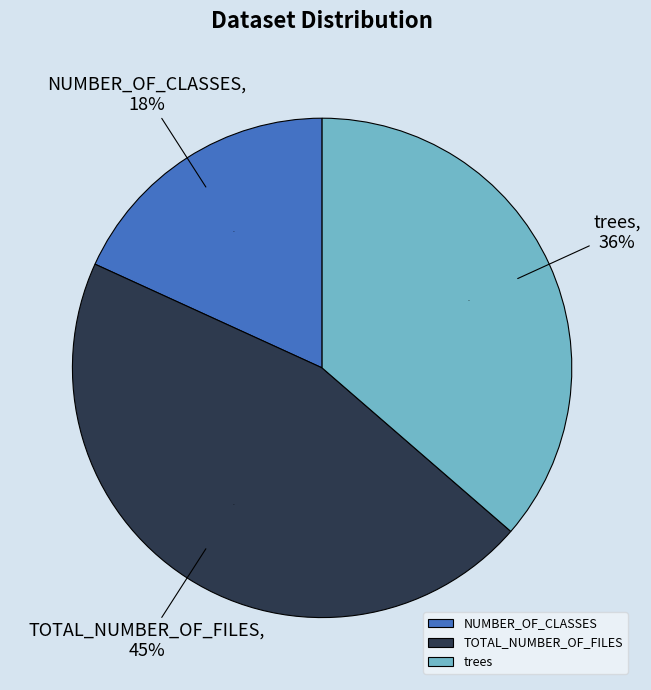

Is it true that NUMBER_OF_CLASSES is 26% of the pie?

False